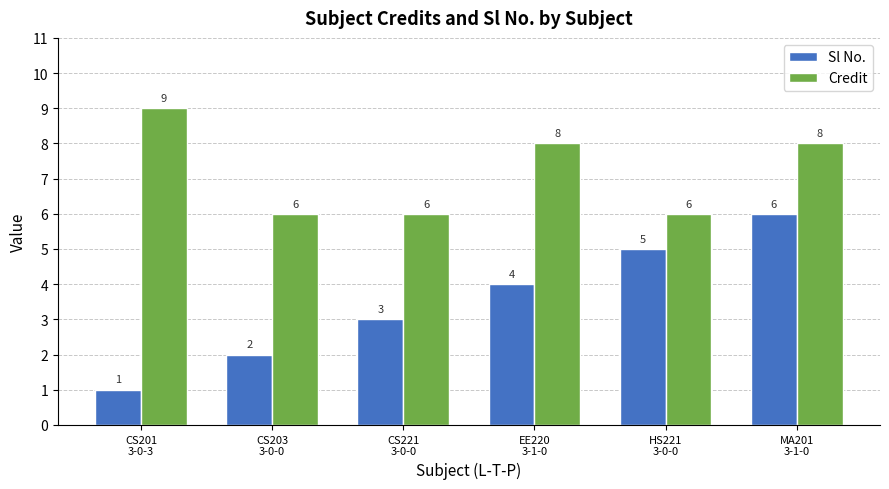

Is it true that Sl No. equals 2 at CS203
3-0-0?

True